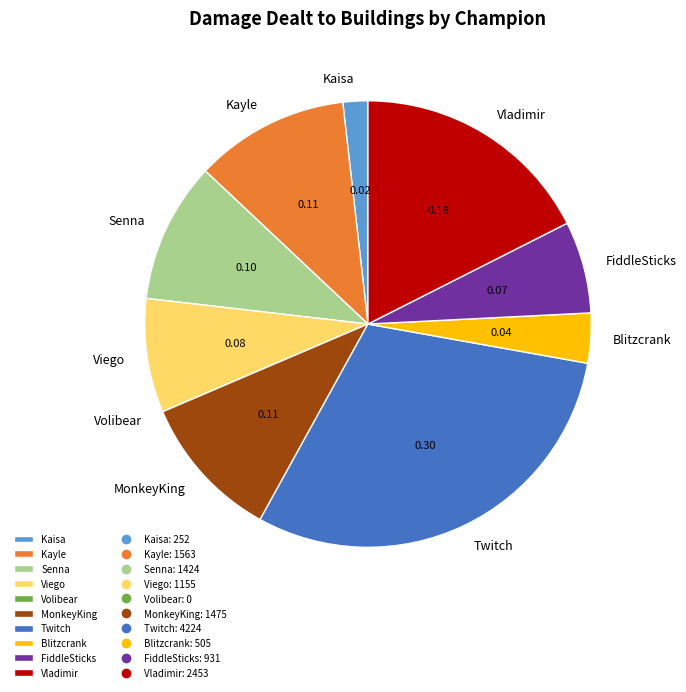

Combined, do Blitzcrank and FiddleSticks account for over 50%?

No